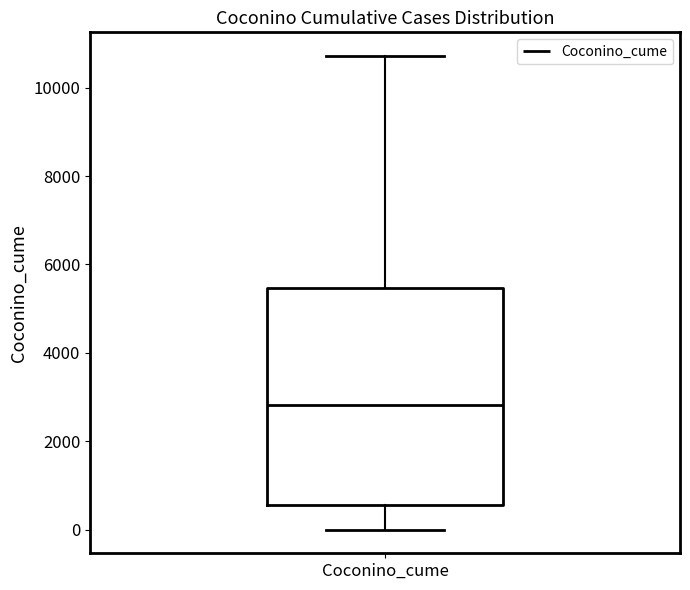

Read this box plot against the y-axis: the position of the median line, the range covered by the box, and the ends of both whiskers. The values are not printed on the chart, so give them approximately, as read against the axis.

median 2800, box 600 to 5400, whiskers 0 to 10800